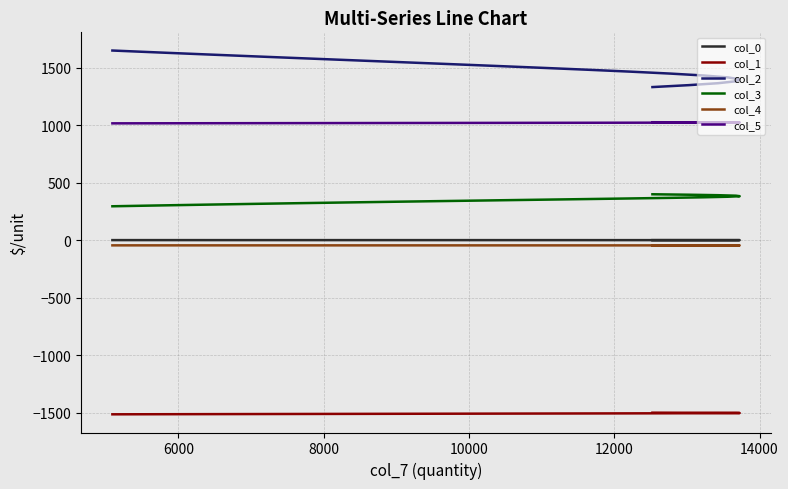

Does the chart have visible grid lines?

Yes